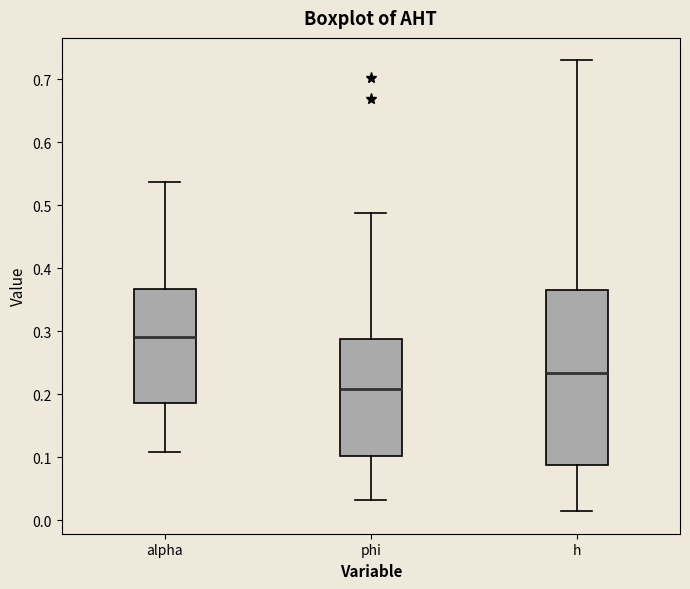

Reading left to right, read every box against the y-axis: the position of its median line, the range the box covers, and the ends of its whiskers. The values are not printed on the chart, so give them approximately, as read against the axis.

alpha: median 0.29, box 0.19 to 0.37, whiskers 0.11 to 0.54
phi: median 0.21, box 0.10 to 0.29, whiskers 0.03 to 0.49
h: median 0.23, box 0.09 to 0.37, whiskers 0.01 to 0.73